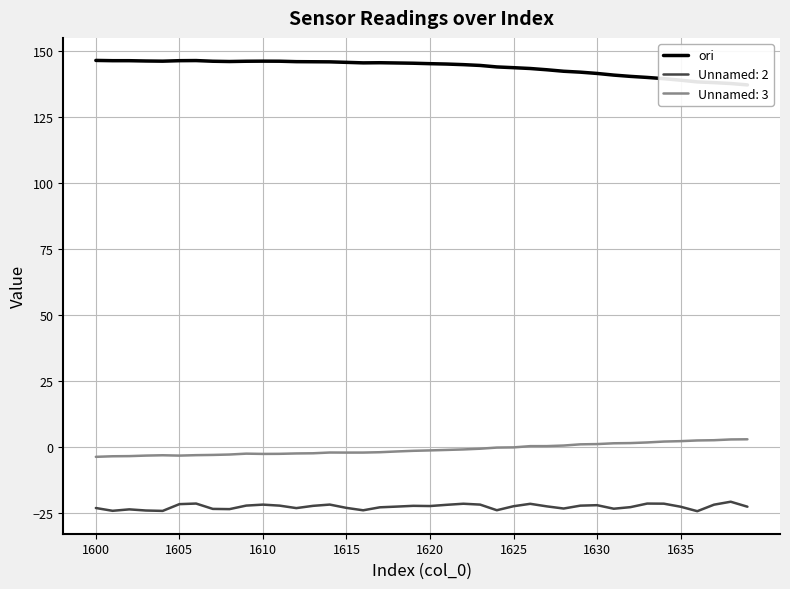

What is the value of the 20th point from the left?

145.4